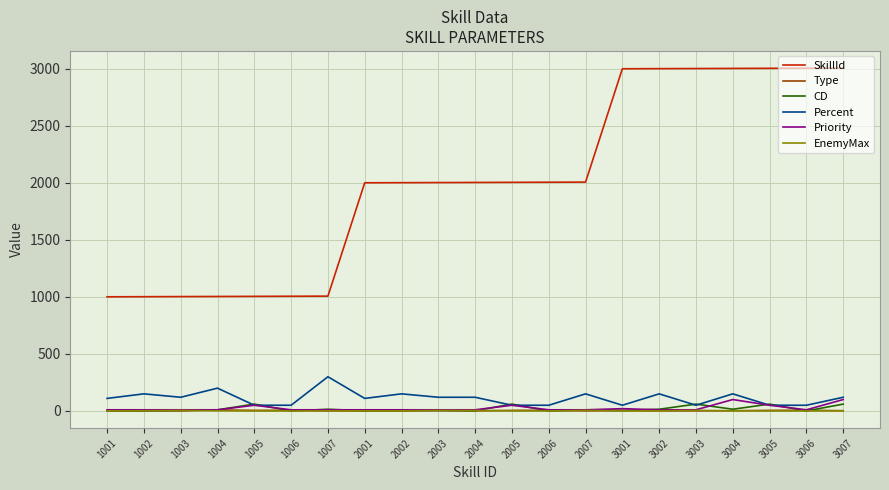

What is the sum of all CD values?

392